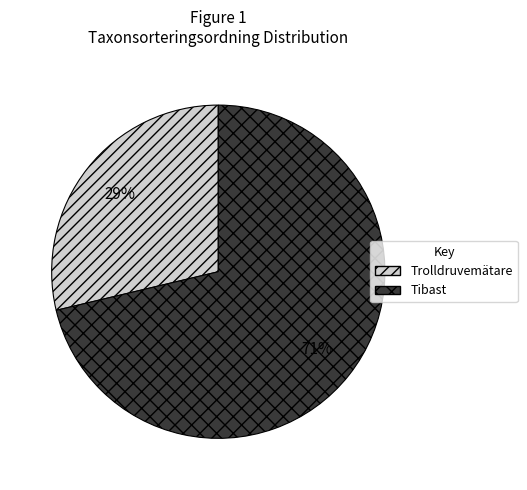

Does any single category account for the majority?

Yes